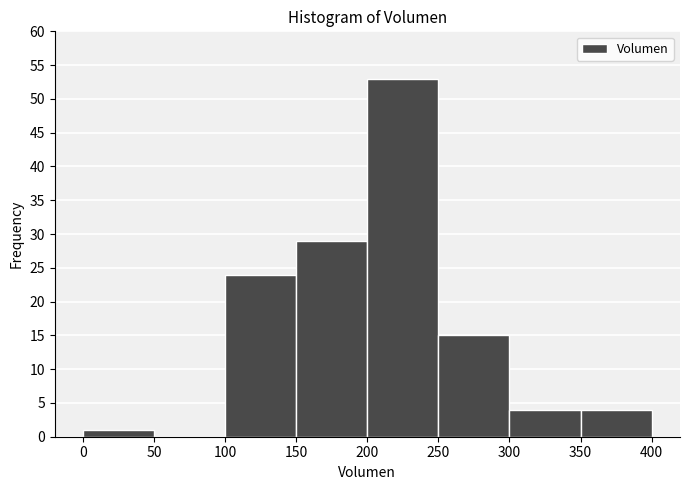

Reading left to right, list every bar in this chart as the range it spans on the x-axis followed by its height. The values are not printed on the chart, so give them approximately, as read against the axis.

0 to 50: 1
50 to 100: 0
100 to 150: 24
150 to 200: 29
200 to 250: 53
250 to 300: 15
300 to 350: 4
350 to 400: 4